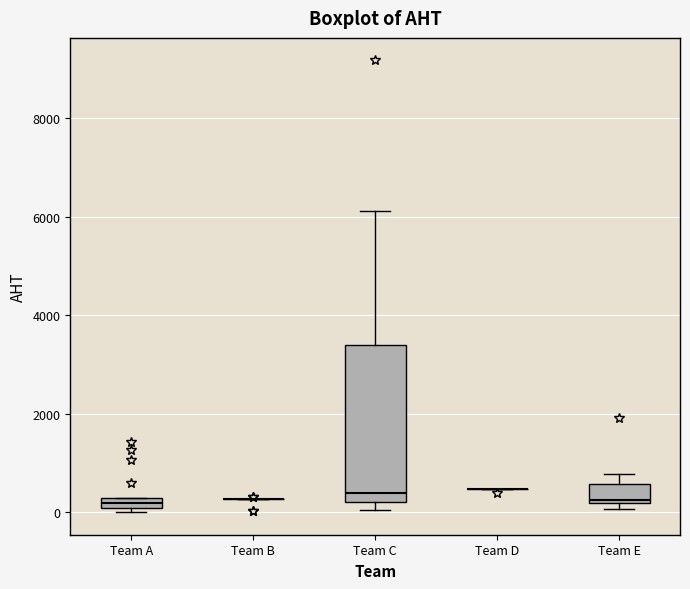

Comparing the boxes themselves (not the whiskers), which one is the tallest?

Team C